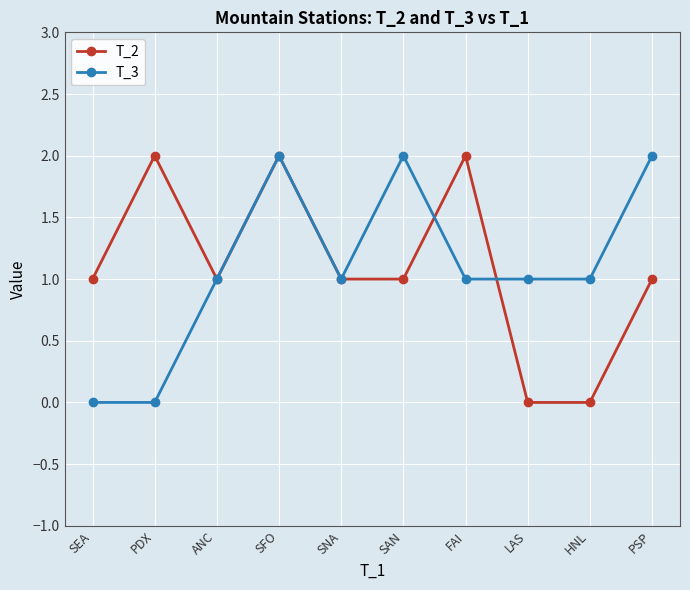

What is the difference between the highest and lowest values at SAN?

1